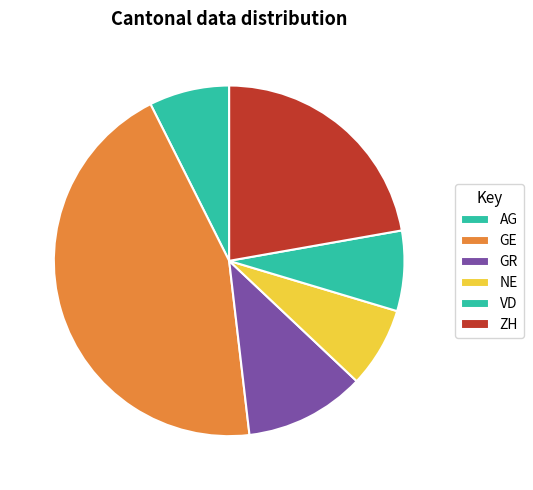

How many slices are in this pie chart?

6